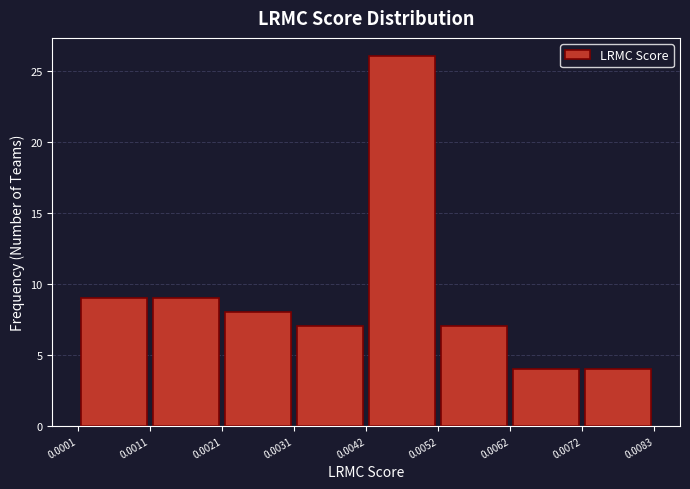

Reading left to right, transcribe this chart: for each bar, give the range it covers on the x-axis and its height. The values are not printed on the chart, so give them approximately, as read against the axis.

0.0001 to 0.0011: 9
0.0011 to 0.0021: 9
0.0021 to 0.0031: 8
0.0031 to 0.0042: 7
0.0042 to 0.0052: 26
0.0052 to 0.0062: 7
0.0062 to 0.0072: 4
0.0072 to 0.0083: 4